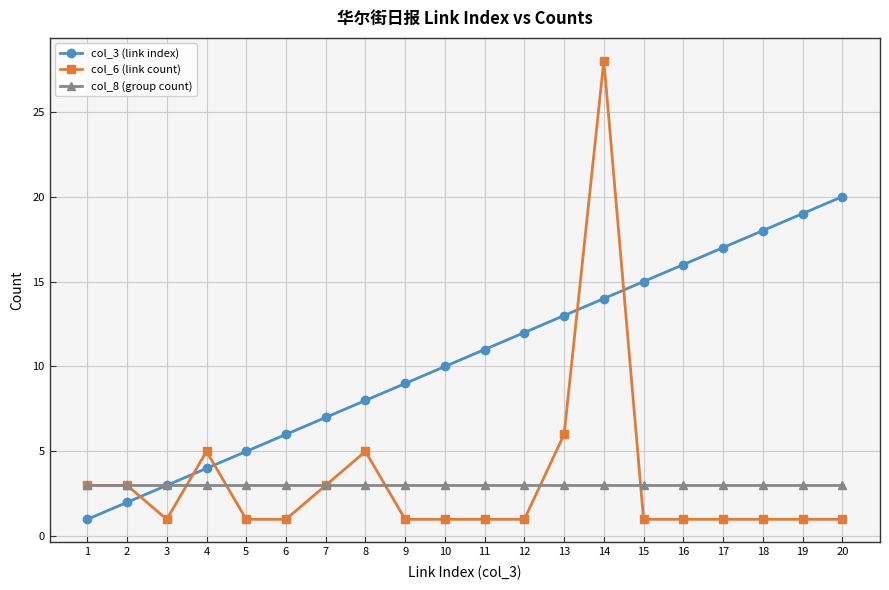

Which series has the widest spread of values?

col_6 (link count)